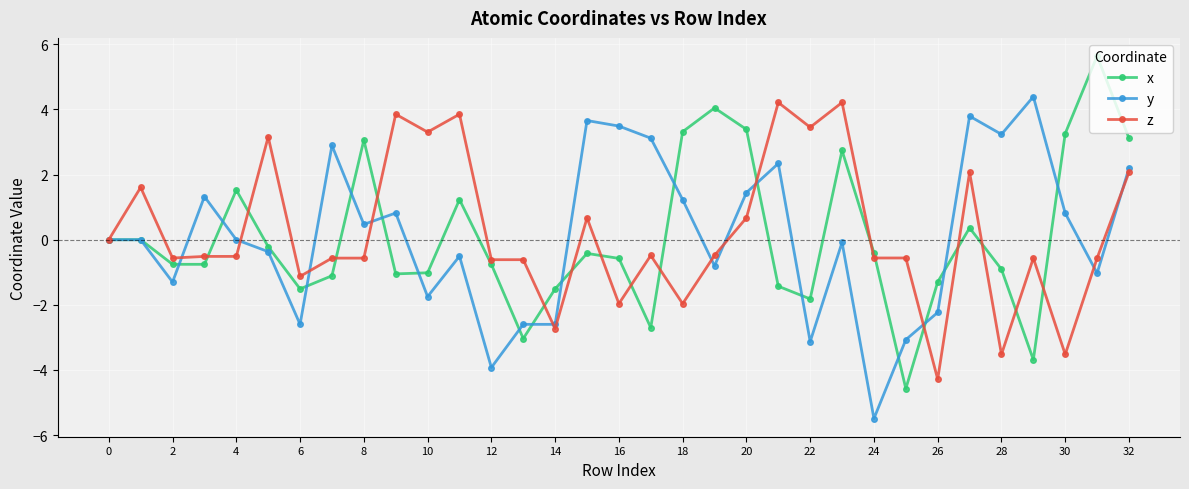

What is the difference between the maximum and minimum values in the x series?

10.2